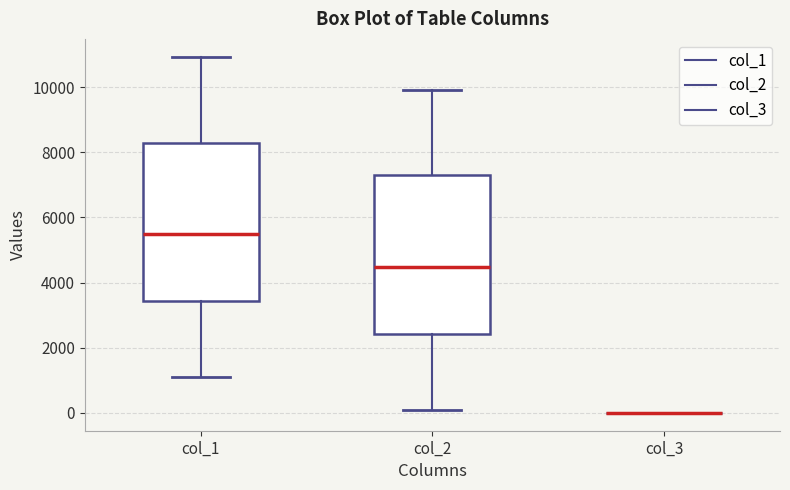

Reading left to right, transcribe this box plot: for each box, give where its median line is, the range the box spans, and where its two whiskers end, as read against the y-axis. The values are not printed on the chart, so give them approximately, as read against the axis.

col_1: median 5400, box 3400 to 8200, whiskers 1000 to 11000
col_2: median 4400, box 2400 to 7400, whiskers 0 to 10000
col_3: box collapsed to a line at 0, whiskers 0 to 0